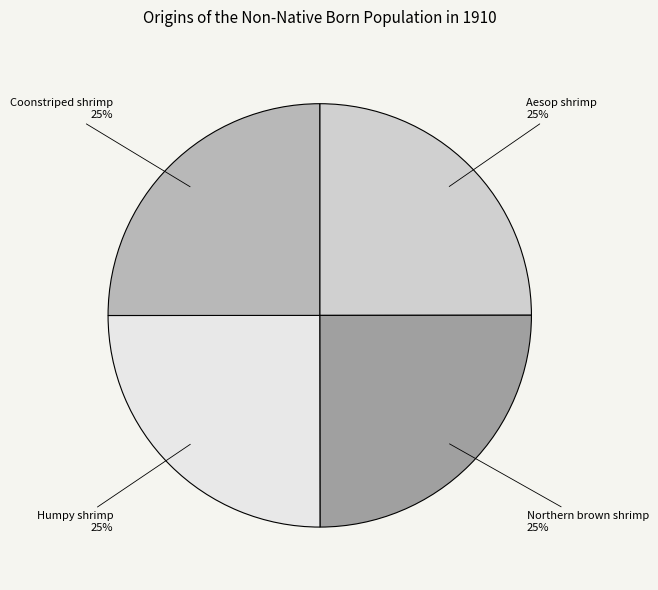

Is it true that Coonstriped shrimp is 17% of the pie?

False